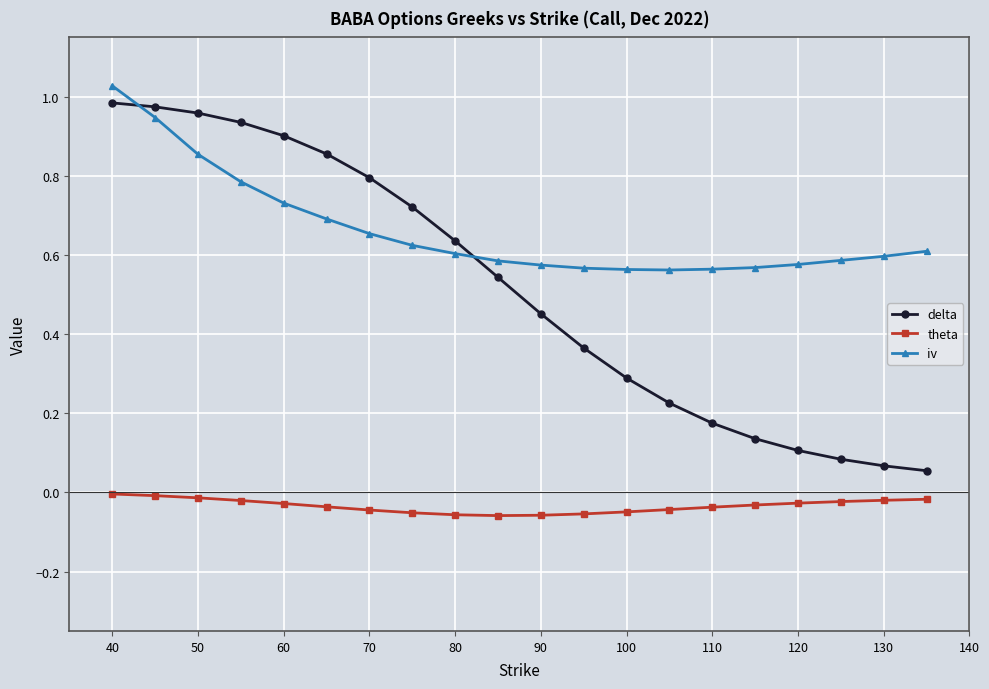

How many lines are shown in the chart?

3